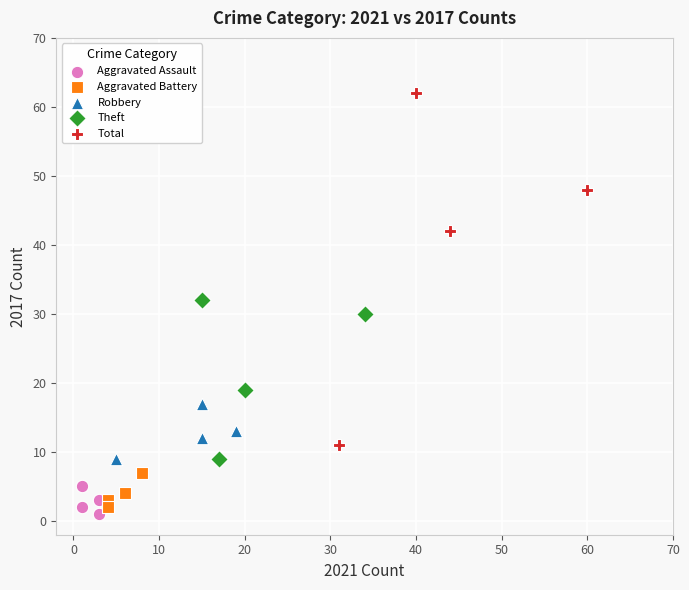

Which series has the widest spread of Y values?

Total